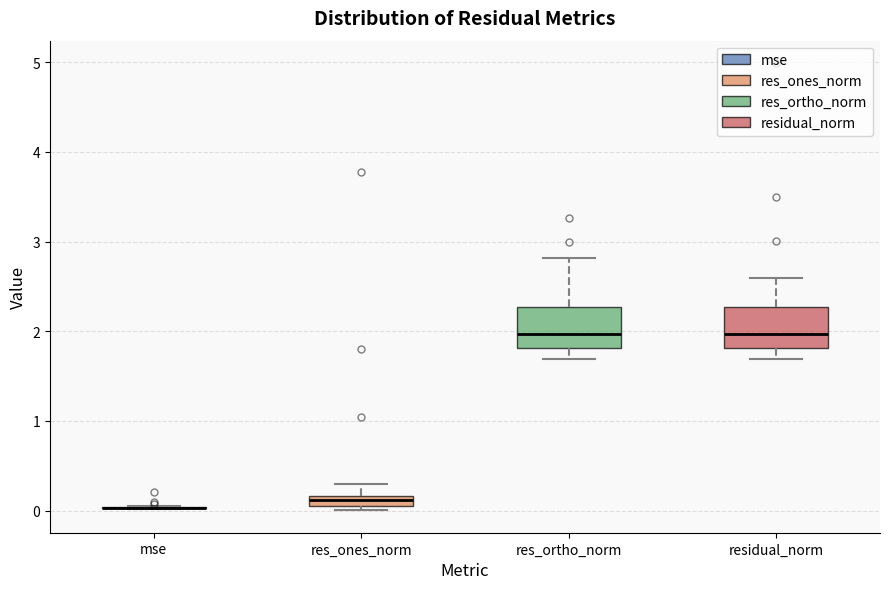

Where is the lower edge of the box for res_ones_norm on the y-axis? The values are not printed on the chart, so give them approximately, as read against the axis.

0.0